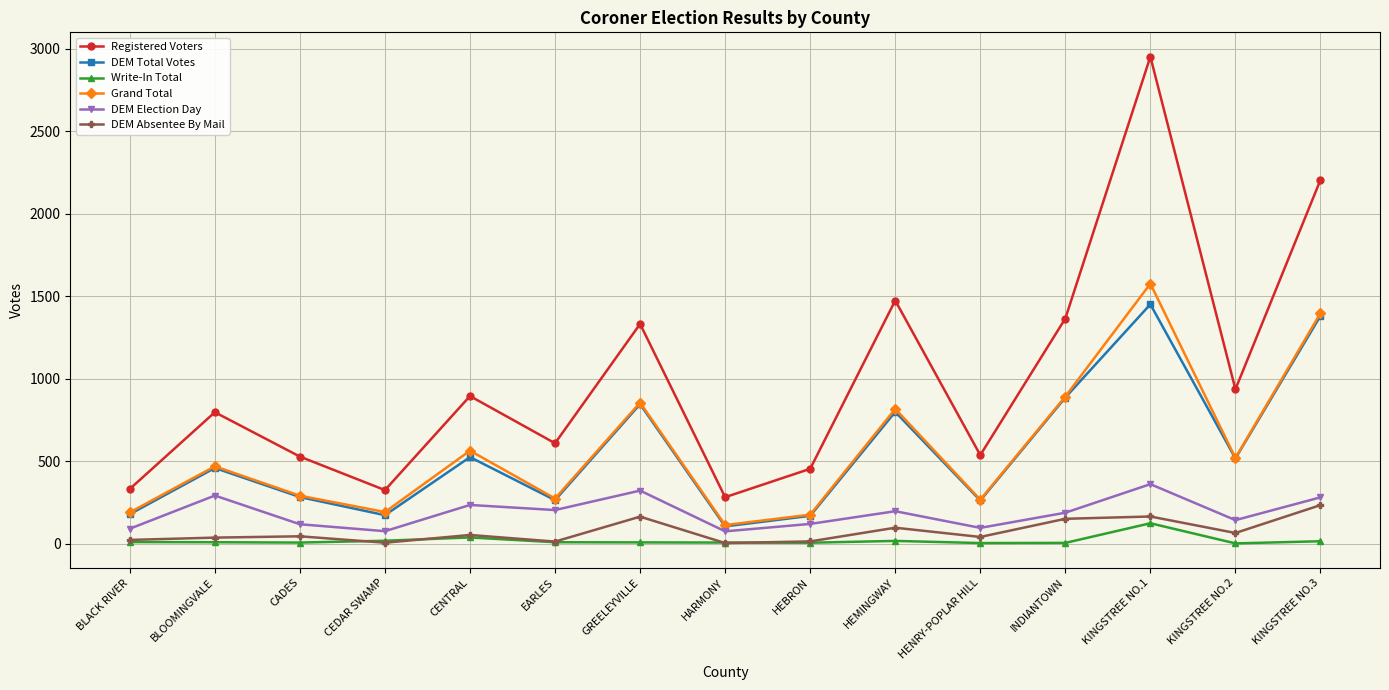

What is the value of the DEM Absentee By Mail point at the 9th from the left?

15